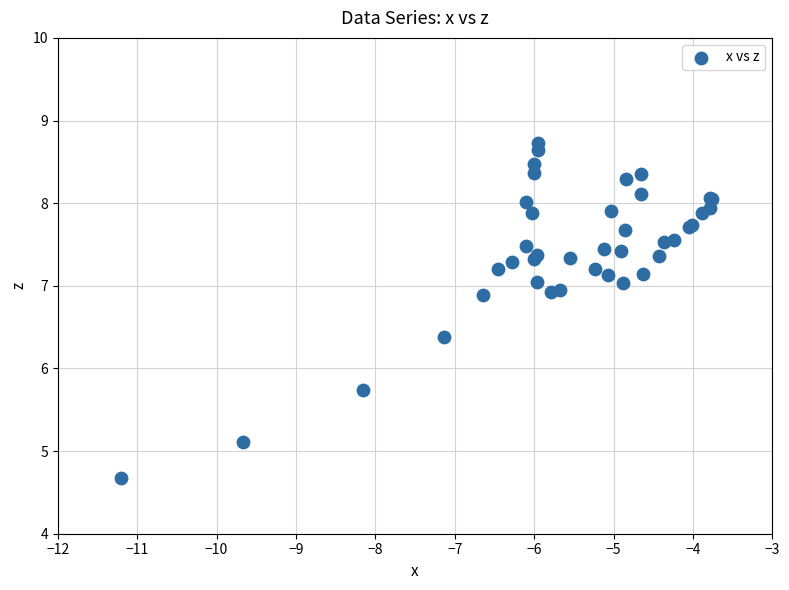

What Y value in the scatter plot is closest to 6?

5.7